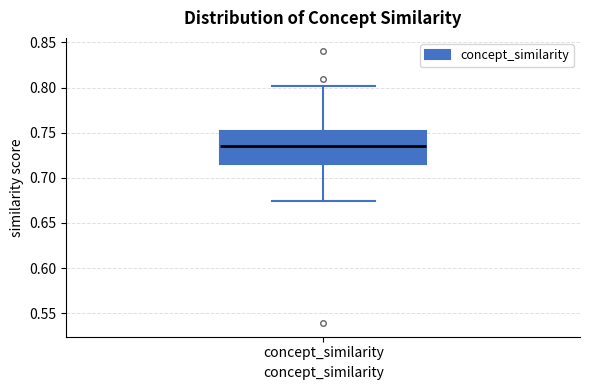

Where is the upper edge of the box for concept_similarity on the y-axis? The values are not printed on the chart, so give them approximately, as read against the axis.

0.750